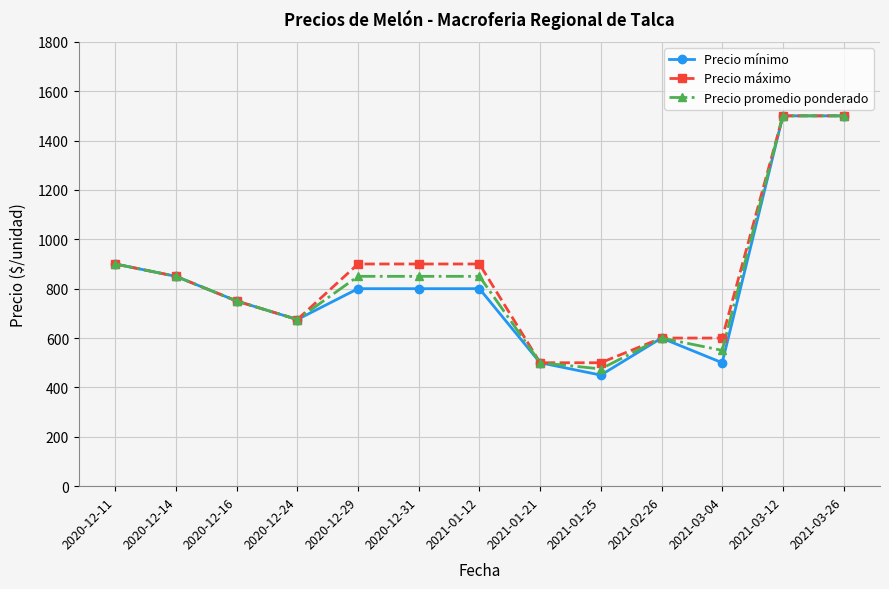

The value of Precio promedio ponderado at 2021-03-26 is 1500. True or false?

True